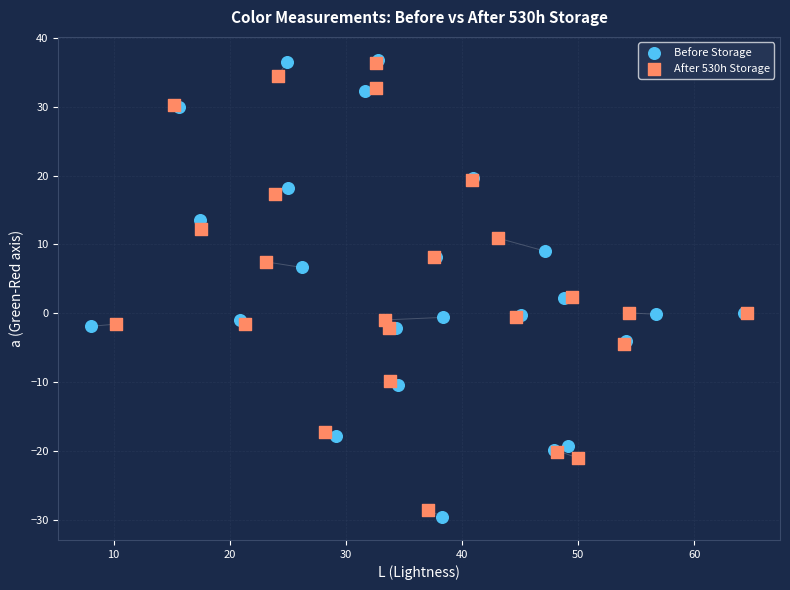

What are all the series names shown in the legend?

Before Storage, After 530h Storage